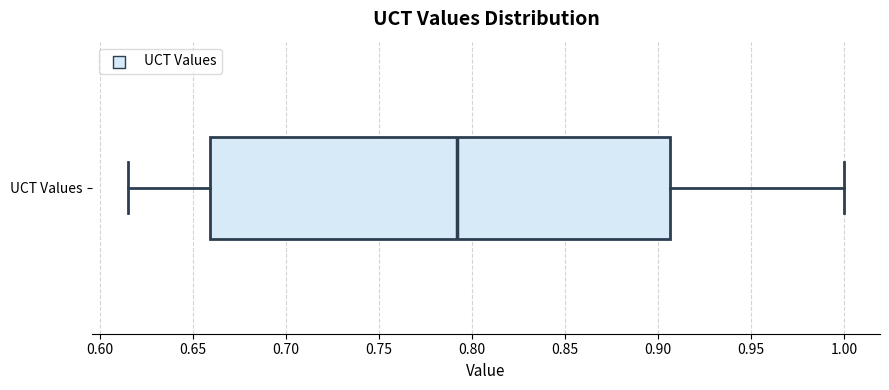

Where does the left whisker of the box for UCT Values end on the x-axis? The values are not printed on the chart, so give them approximately, as read against the axis.

0.615